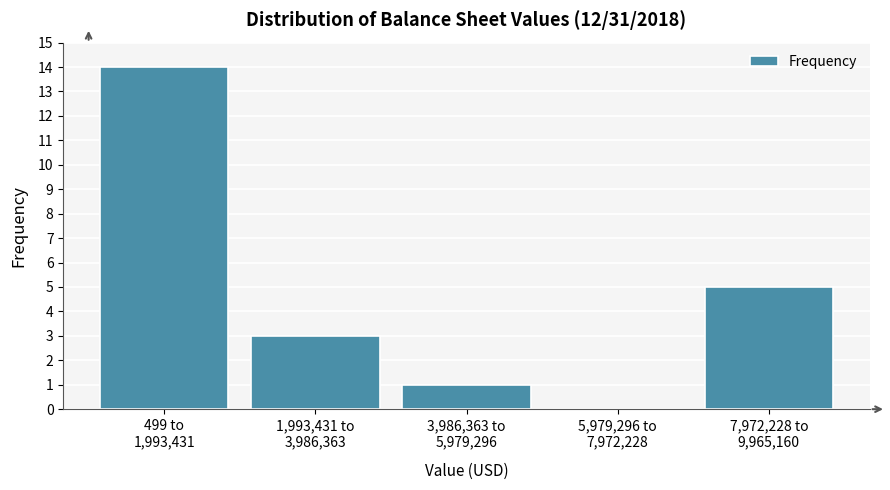

What is the sum of all values?

23